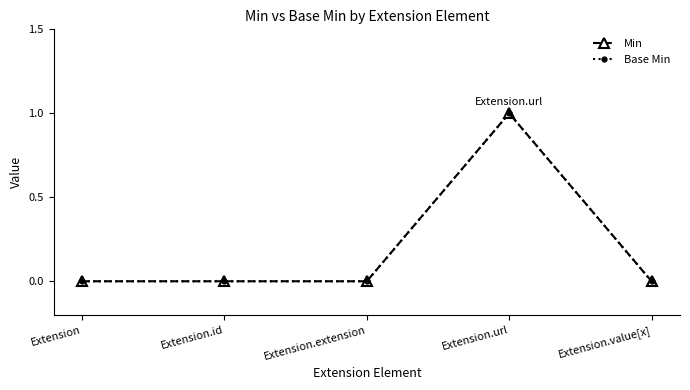

Is this an area chart (filled region under the line)?

No